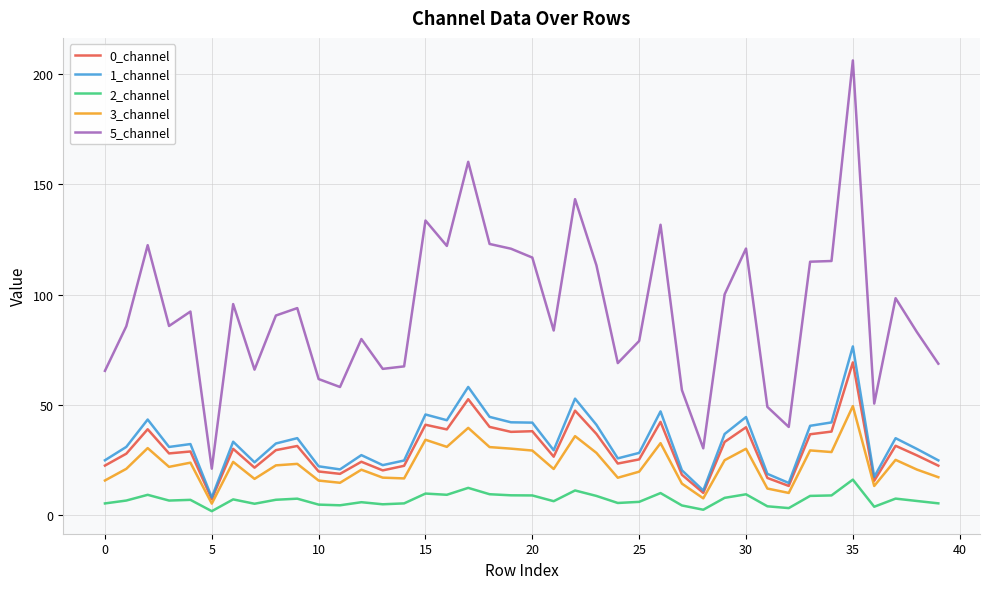

True or false: 5_channel and 1_channel intersect in this chart.

False